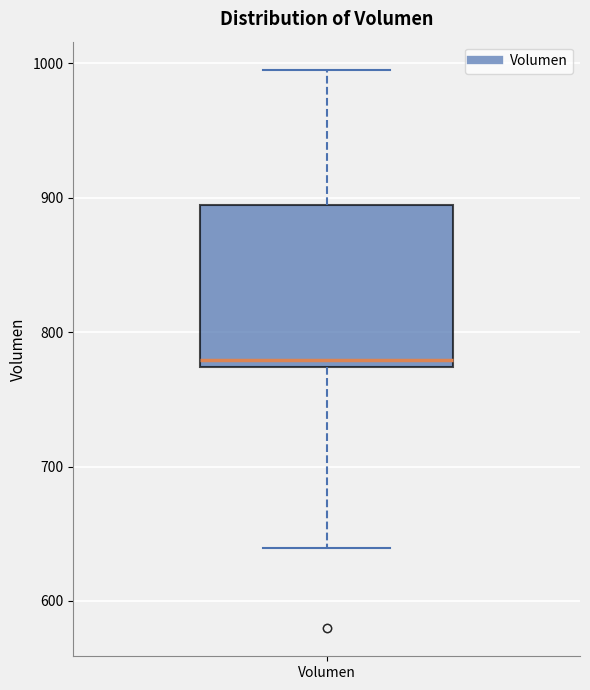

Transcribe this box plot: give where the median line is, the range the box spans, and where the two whiskers end, as read against the y-axis. The values are not printed on the chart, so give them approximately, as read against the axis.

median 780, box 770 to 890, whiskers 640 to 1000